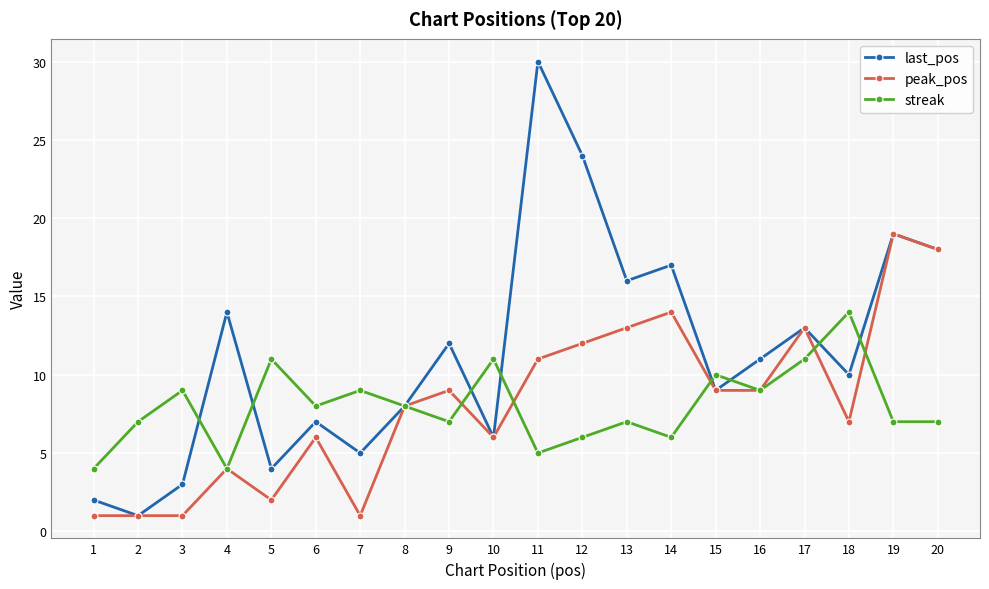

How many lines are shown in the chart?

3